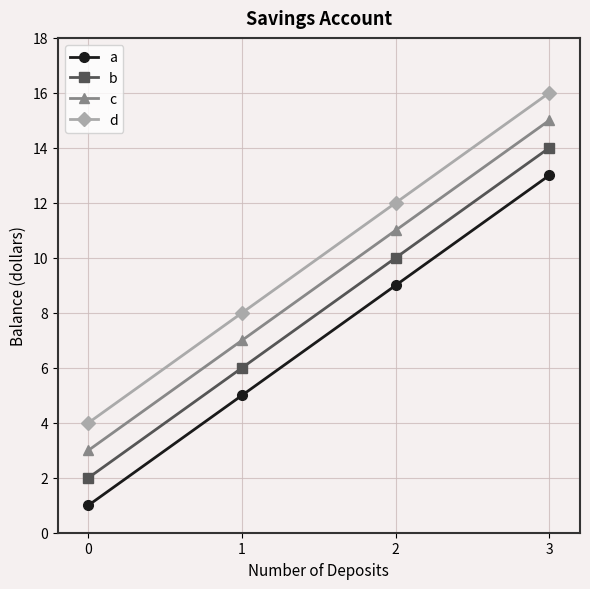

What is the maximum value for d?

16